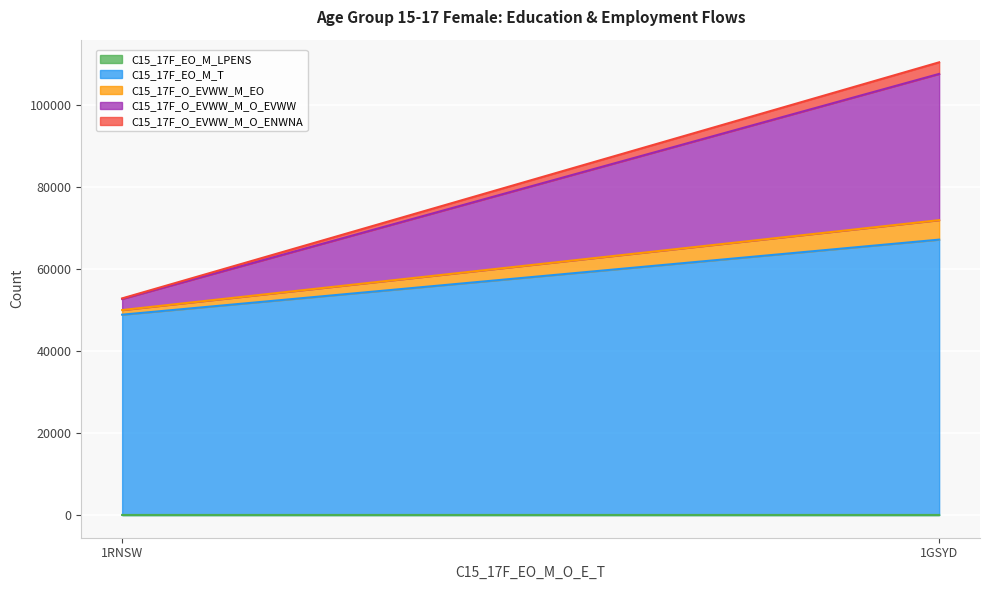

What is the approximate value of C15_17F_EO_M_LPENS at 1GSYD?

31